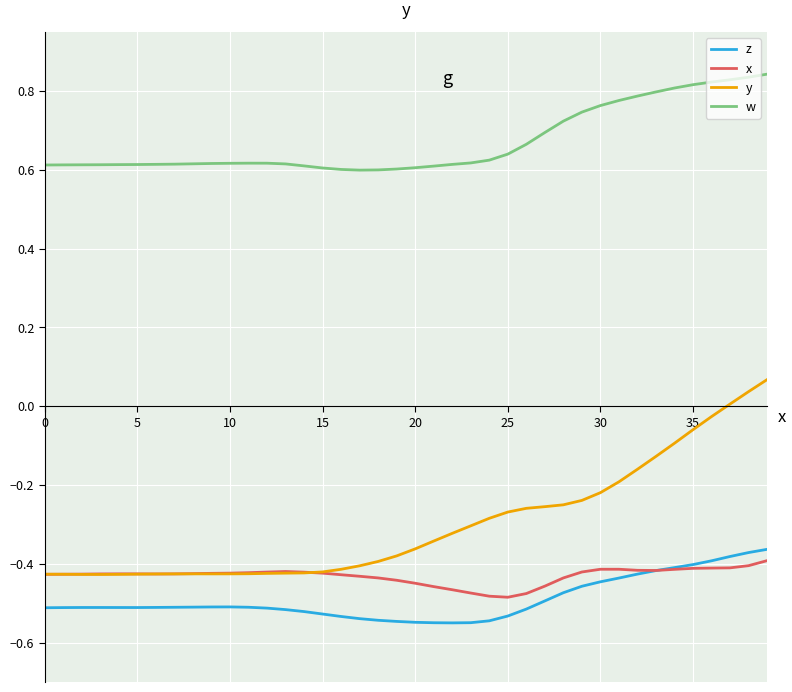

Count the number of categories in the chart.

40